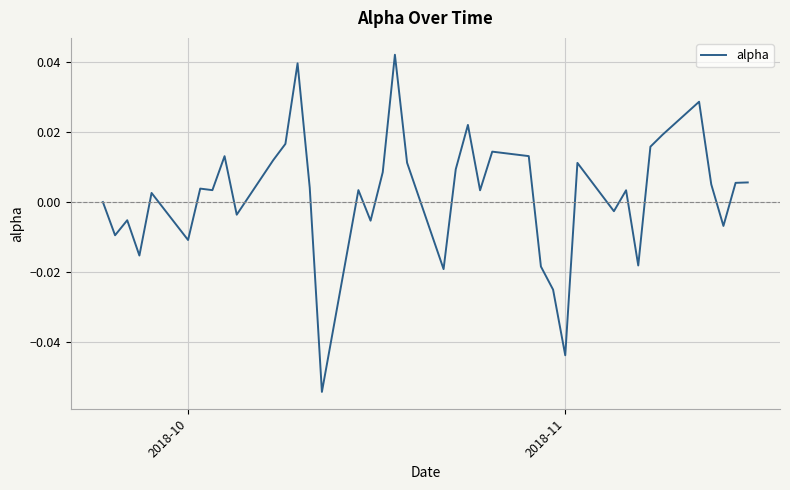

How many interior local peaks (higher than both neighbors) does the data have?

12